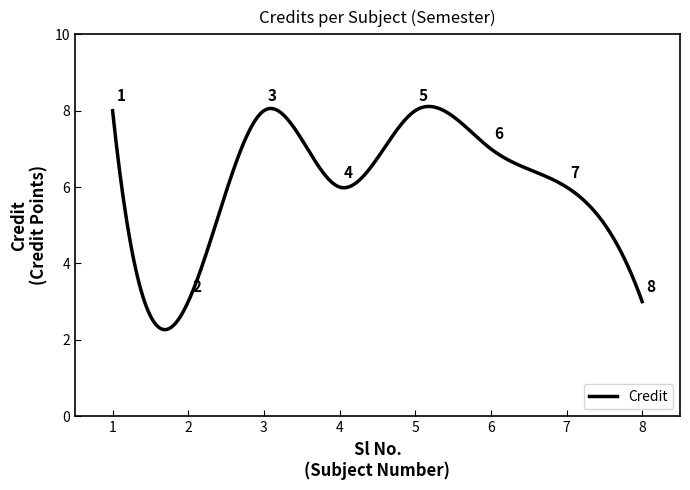

What is the maximum value shown in the chart?

8.1